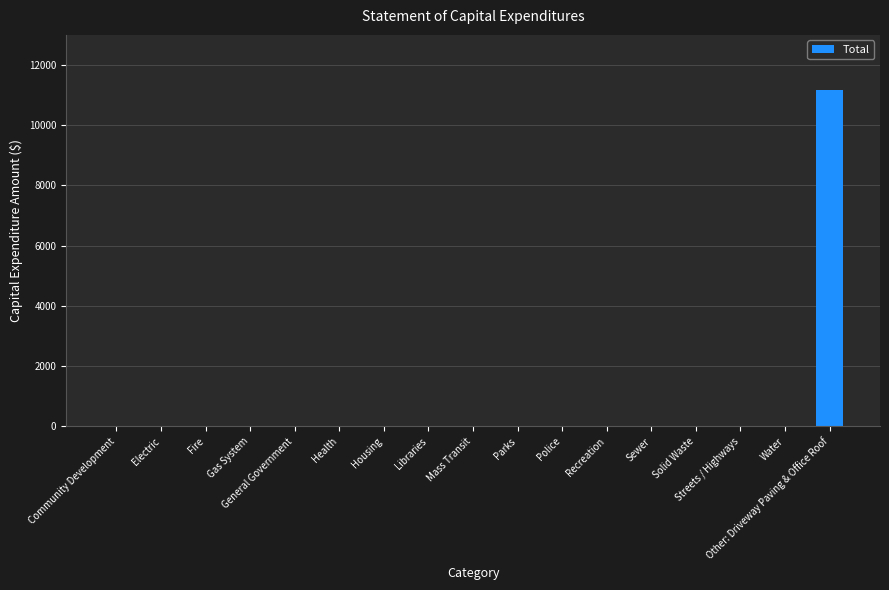

At which category does the chart reach its peak across all series?

Other: Driveway Paving & Office Roof